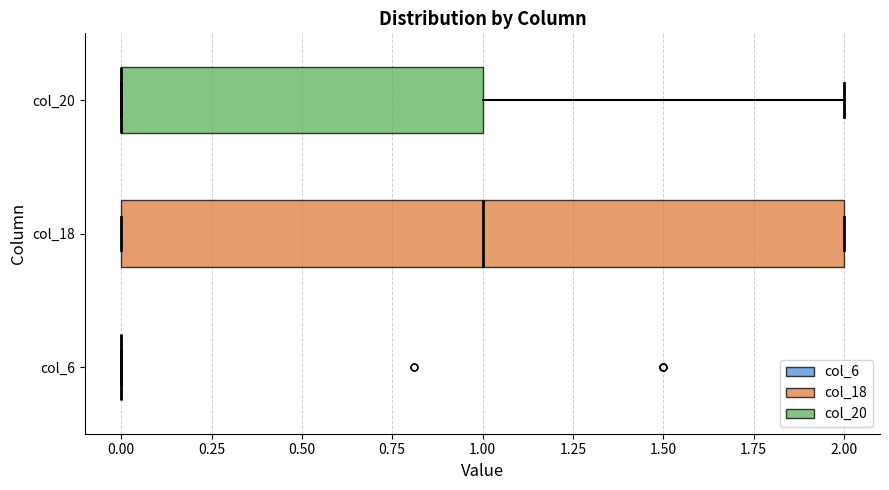

Reading bottom to top, read every box against the x-axis: the position of its median line, the range the box covers, and the ends of its whiskers. The values are not printed on the chart, so give them approximately, as read against the axis.

col_6: box collapsed to a line at 0, whiskers 0 to 0
col_18: median 1, box 0 to 2, whiskers 0 to 2
col_20: median 0 (drawn on the box's left edge), box 0 to 1, whiskers 0 to 2